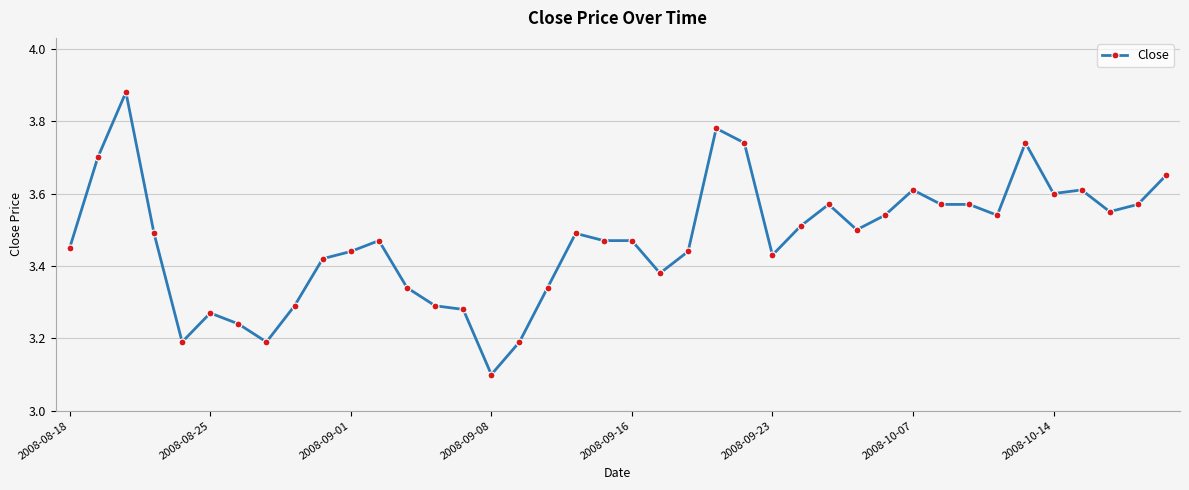

What is the sum of all values?

138.9